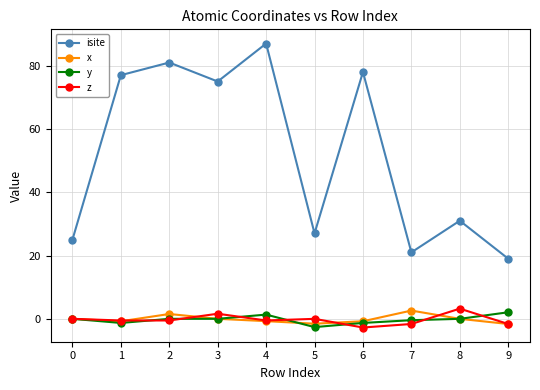

True or false: isite has more than 1 interior local peaks.

True